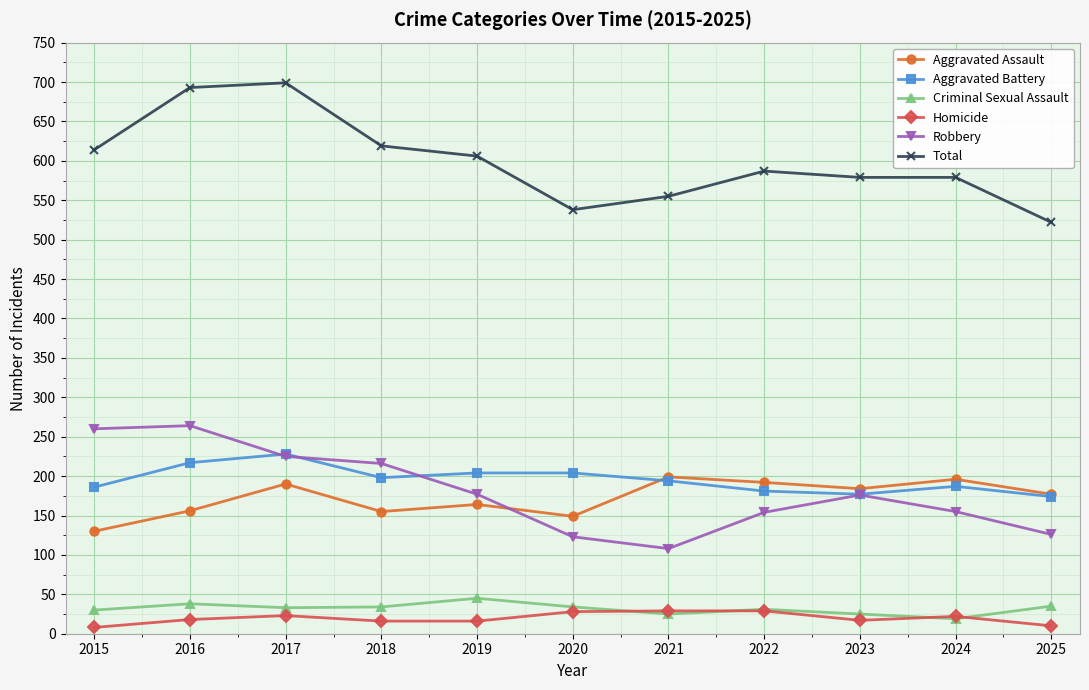

Which series changed the most between 2016 and 2025?

Total